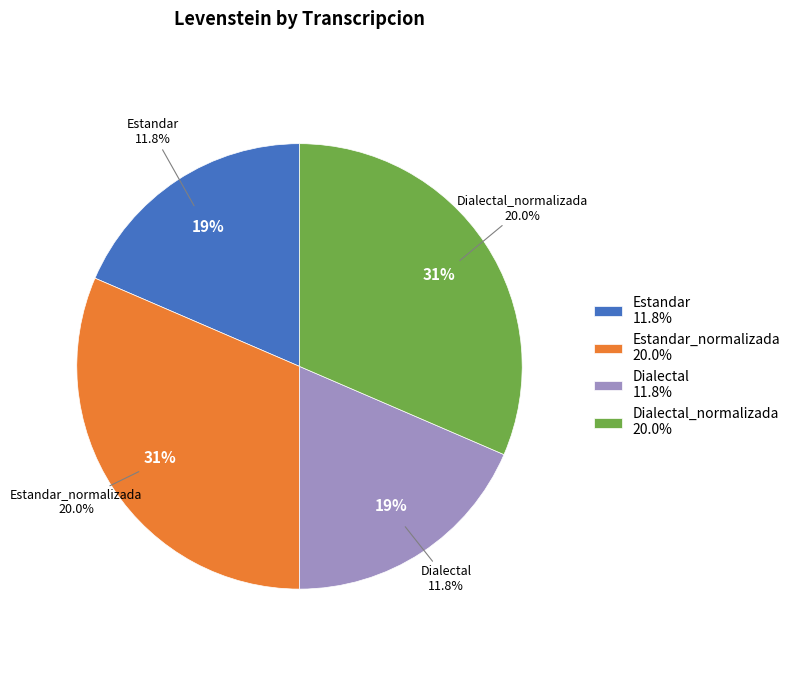

Does Estandar represent more than half of the total?

No